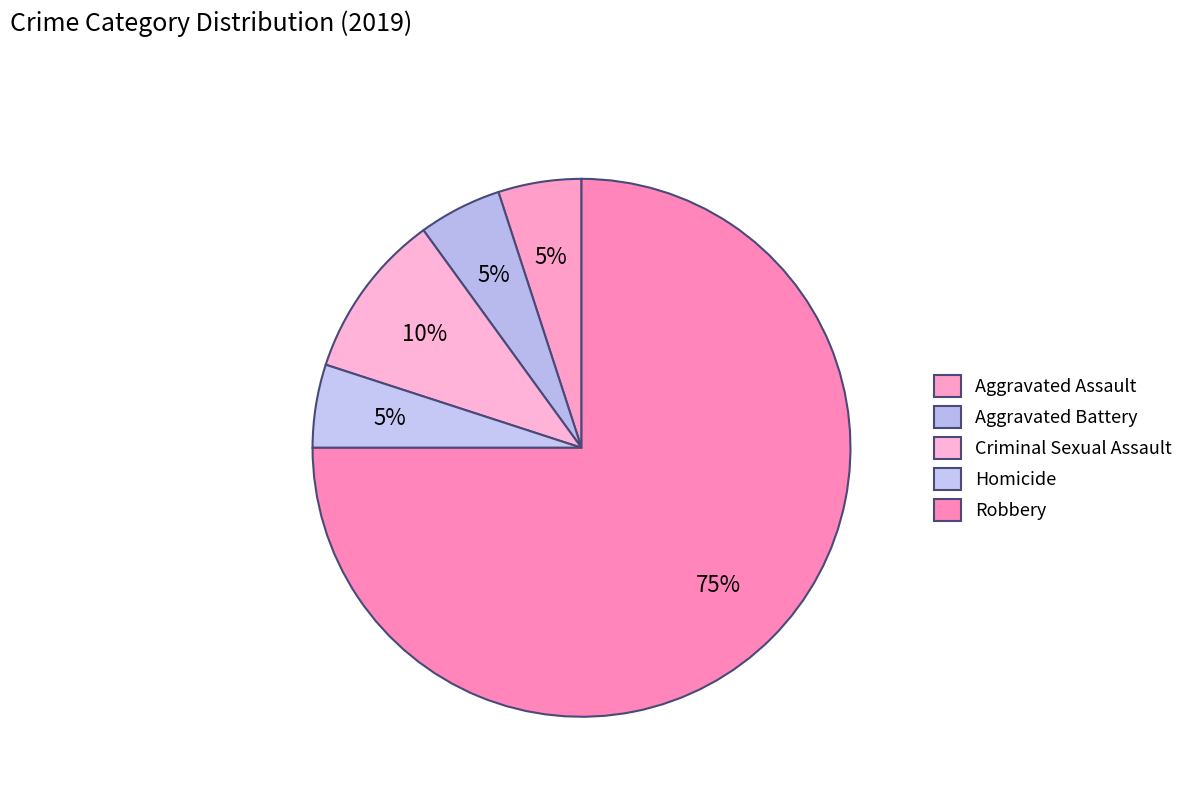

Which slice is the smallest?

Aggravated Assault